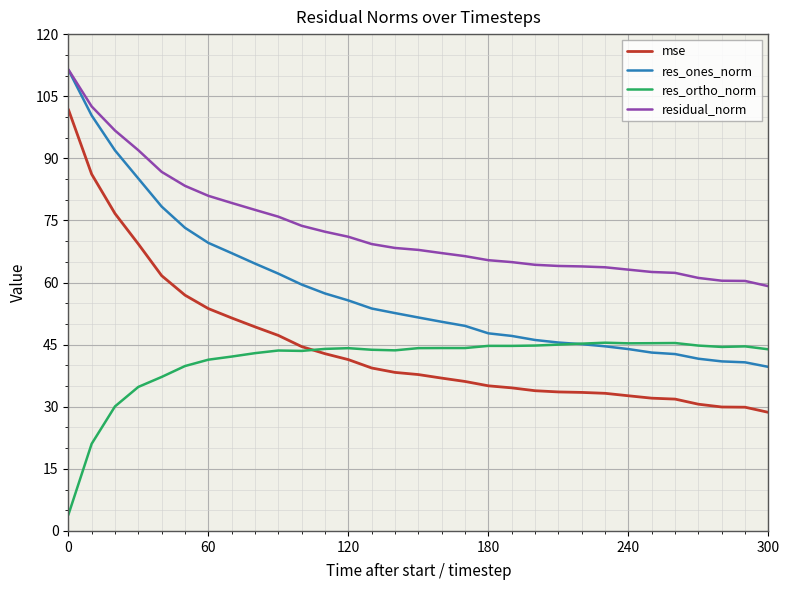

Which series has the largest total across all categories?

residual_norm